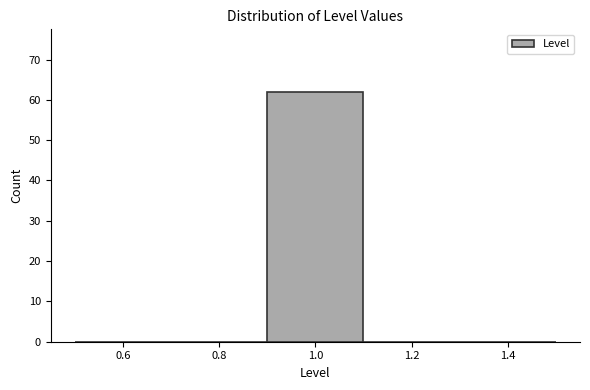

What is the height of the bar covering 0.9 to 1.1 on the x-axis? The values are not printed on the chart, so give them approximately, as read against the axis.

62